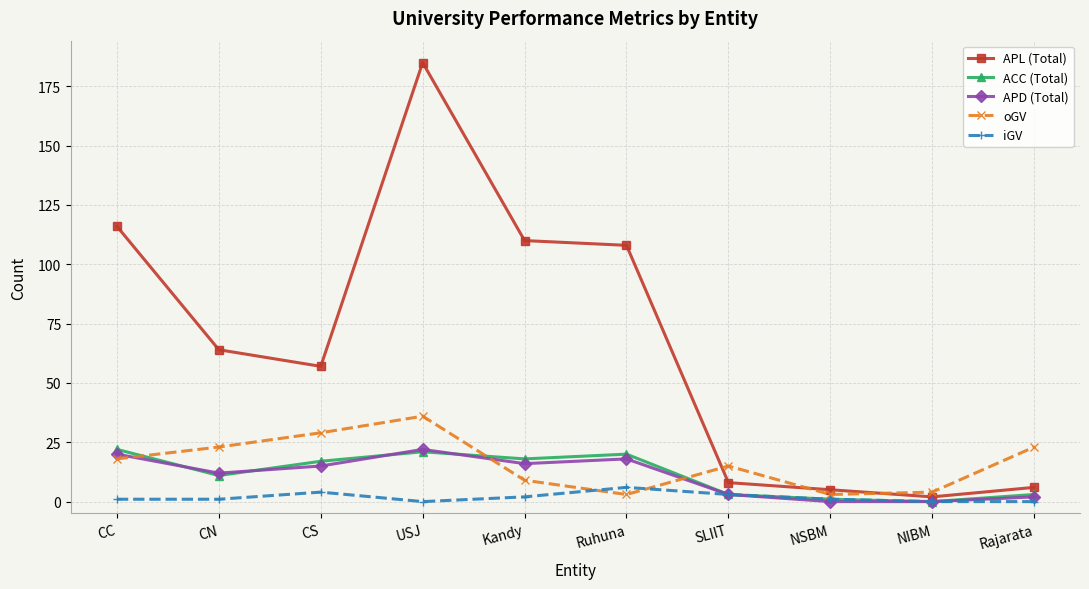

Reading left to right, list all the values displayed in this chart.

APL (Total): CC=116	CN=64	CS=57	USJ=185	Kandy=110	Ruhuna=108	SLIIT=8	NSBM=5	NIBM=2	Rajarata=6
ACC (Total): CC=22	CN=11	CS=17	USJ=21	Kandy=18	Ruhuna=20	SLIIT=3	NSBM=1	NIBM=0	Rajarata=3
APD (Total): CC=20	CN=12	CS=15	USJ=22	Kandy=16	Ruhuna=18	SLIIT=3	NSBM=0	NIBM=0	Rajarata=2
oGV: CC=18	CN=23	CS=29	USJ=36	Kandy=9	Ruhuna=3	SLIIT=15	NSBM=3	NIBM=4	Rajarata=23
iGV: CC=1	CN=1	CS=4	USJ=0	Kandy=2	Ruhuna=6	SLIIT=3	NSBM=1	NIBM=0	Rajarata=0